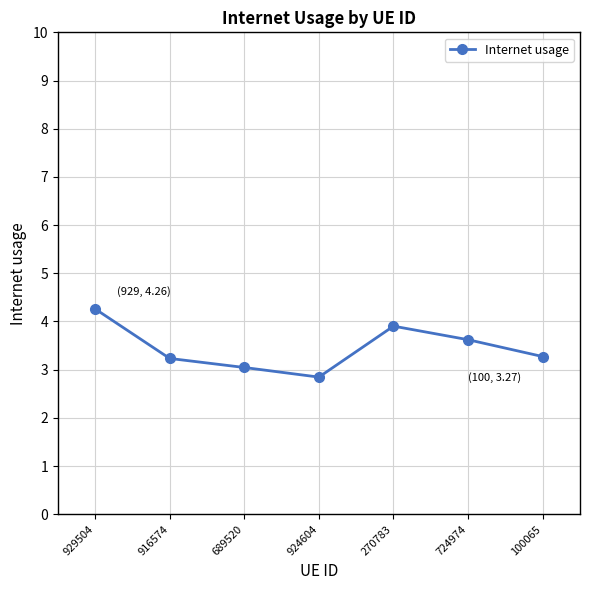

What is the maximum value shown in the chart?

4.3